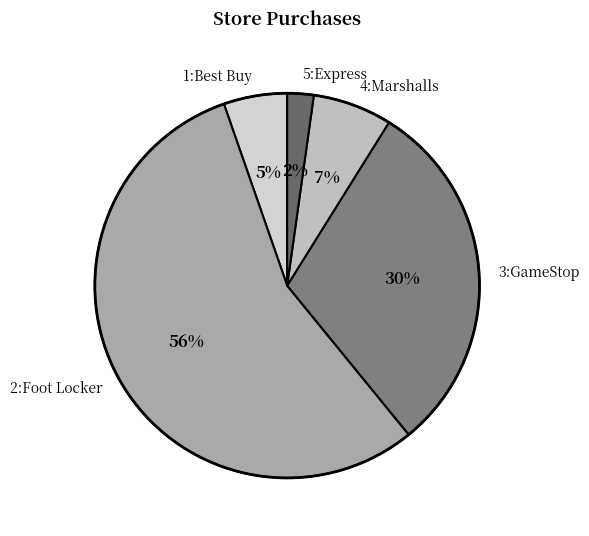

Which category has the smallest portion of the pie?

5:Express